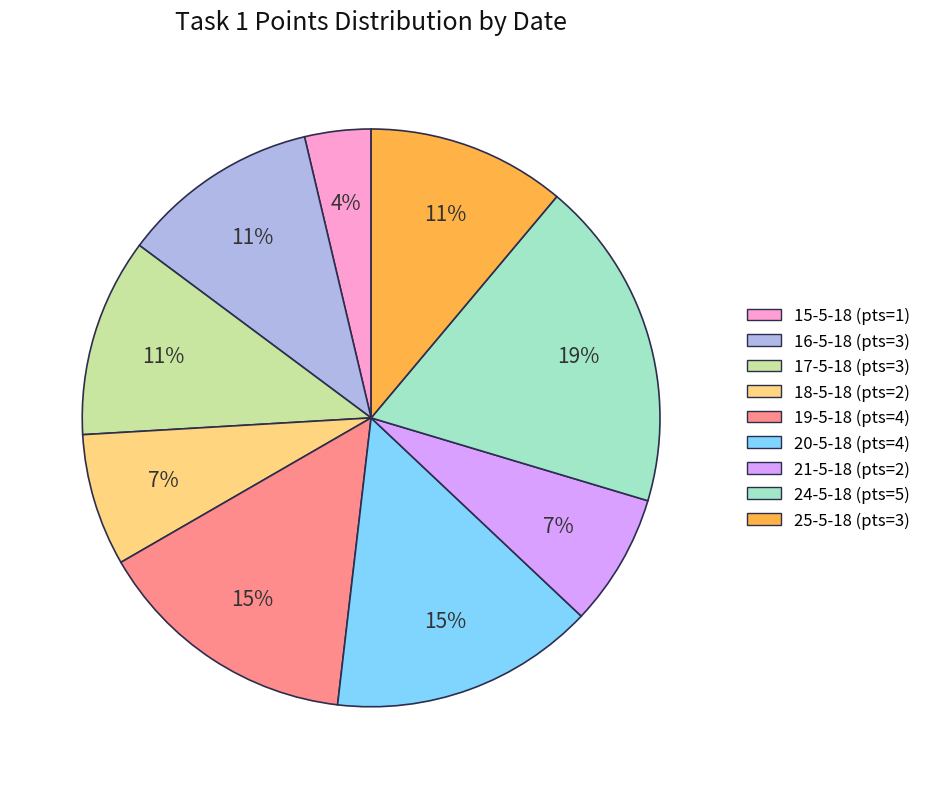

Which slice is the largest?

24-5-18